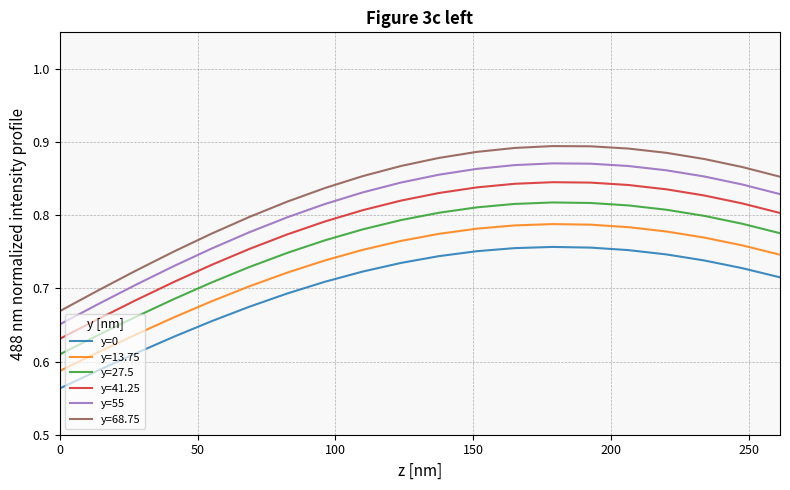

Which series has the largest range (max minus min)?

y=68.75